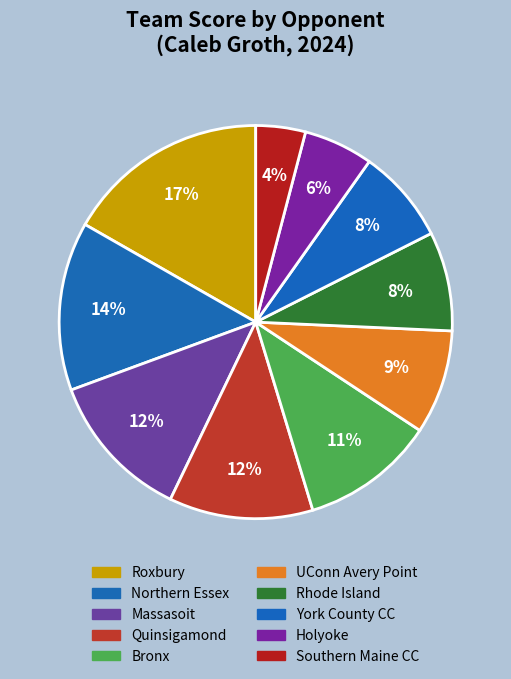

How many segments does this pie chart have?

10